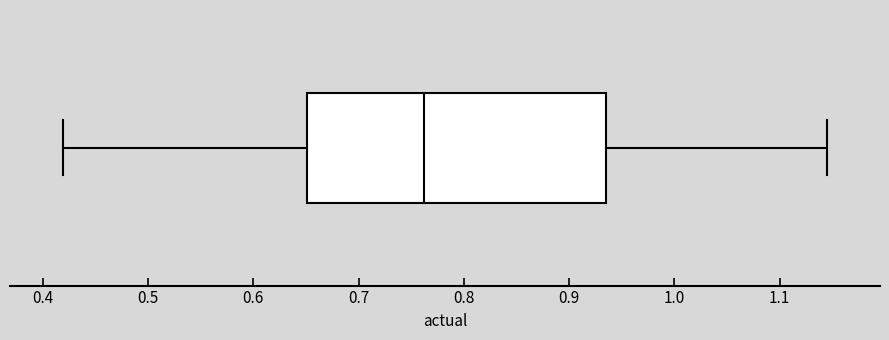

Where does the right whisker of the box end on the x-axis? The values are not printed on the chart, so give them approximately, as read against the axis.

1.15